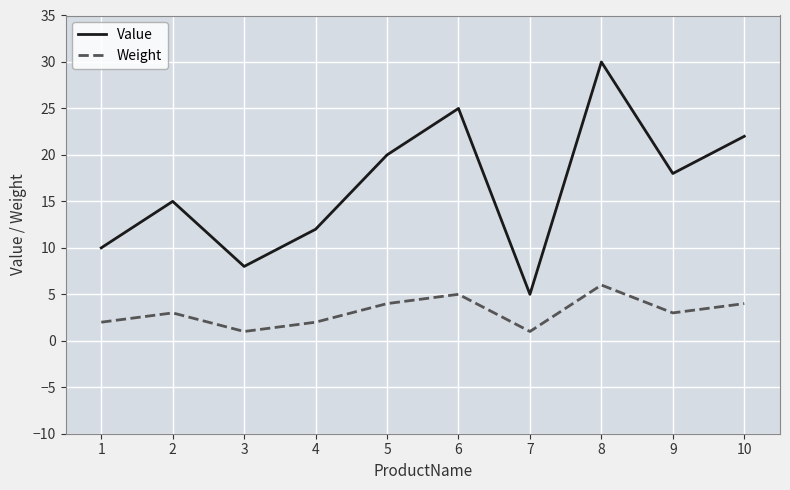

What is the difference between the highest and lowest values at 1?

8